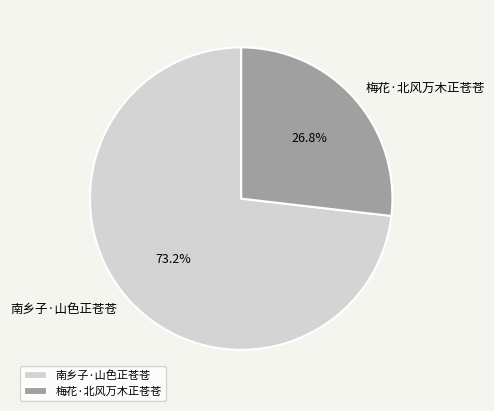

To the nearest percent, what is the combined percentage of 南乡子·山色正苍苍 and 梅花·北风万木正苍苍?

100%